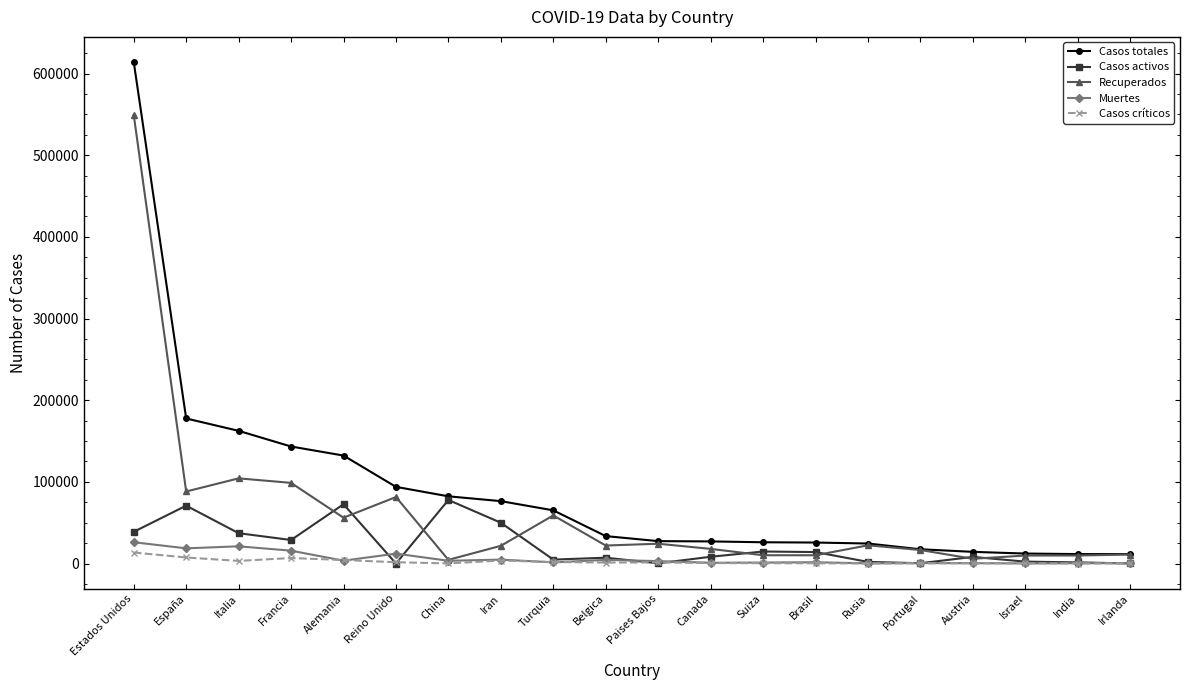

Is the value of Recuperados at Austria greater than the value of Casos activos at Iran?

No